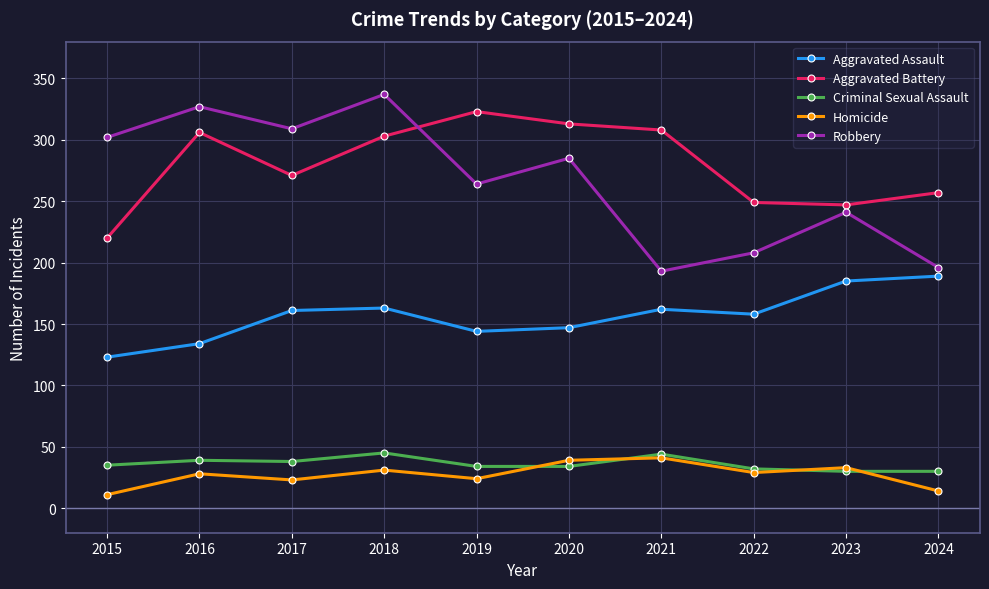

True or false: Robbery has a value of 285 at 2020.

True